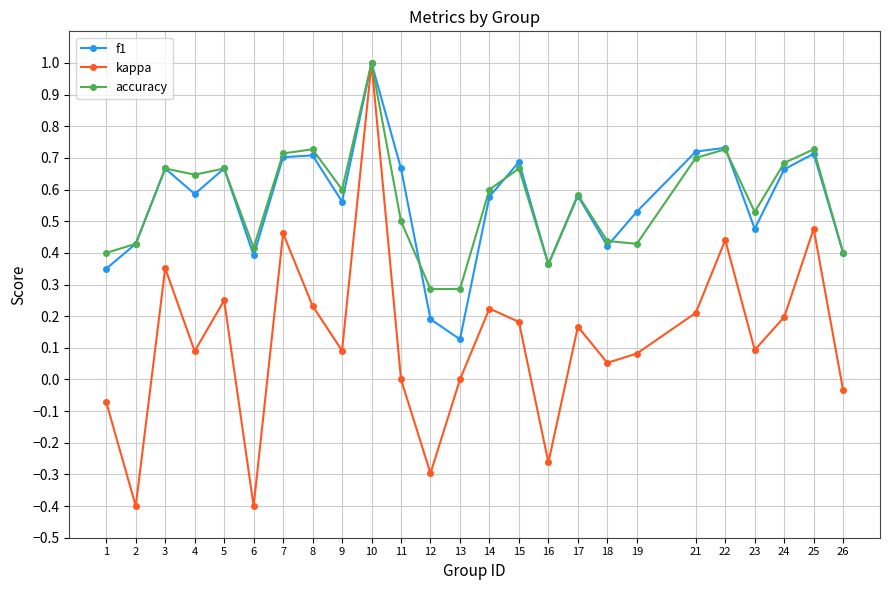

Where is the first local minimum for kappa?

2